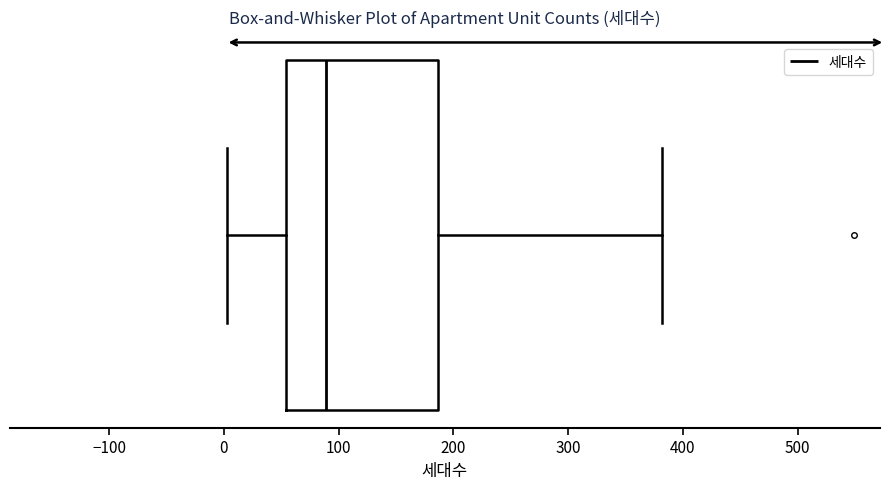

Where is the right edge of the box on the x-axis? The values are not printed on the chart, so give them approximately, as read against the axis.

190